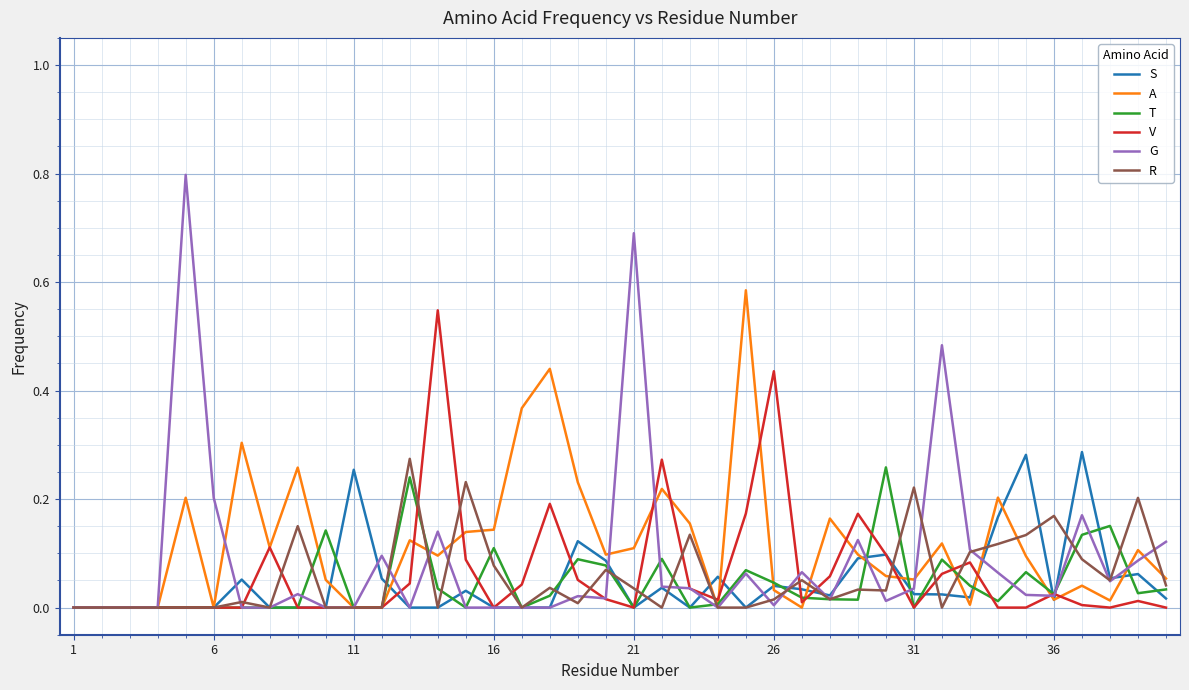

What is the maximum value shown in the chart?

0.8